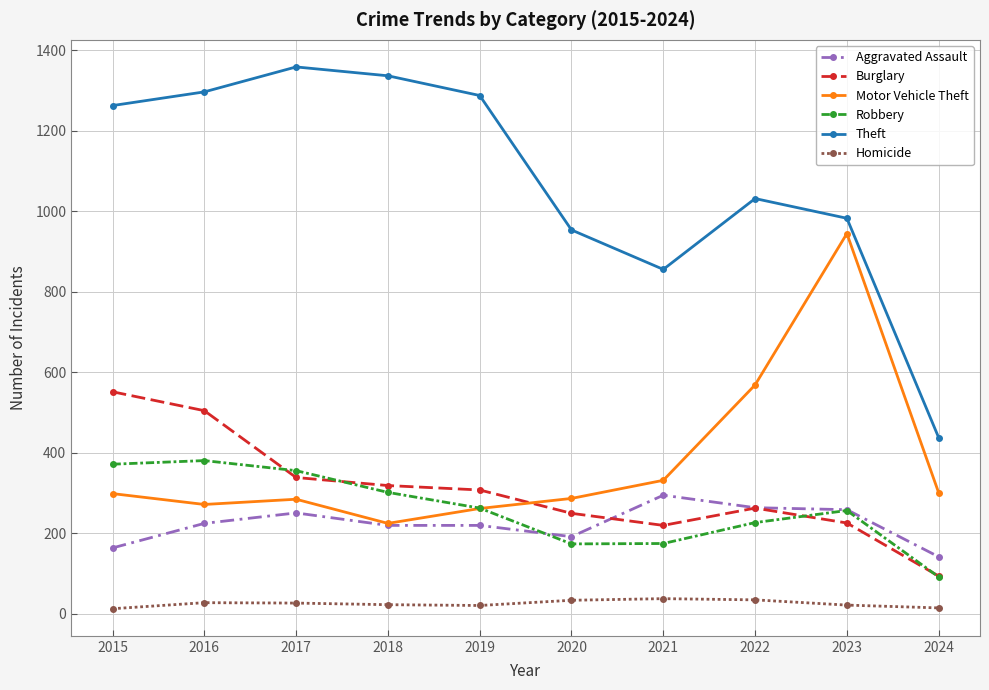

Is it true that Robbery equals 257 at 2023?

True